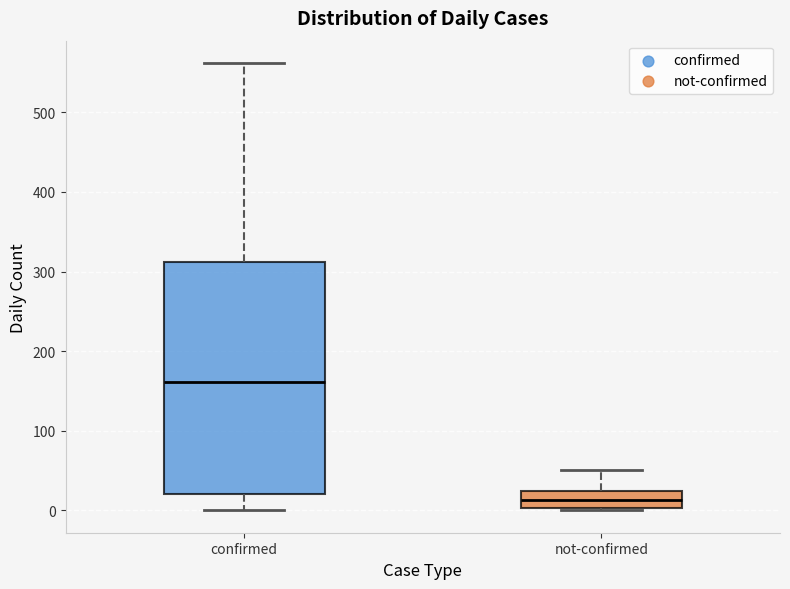

Where is the lower edge of the box for not-confirmed on the y-axis? The values are not printed on the chart, so give them approximately, as read against the axis.

0